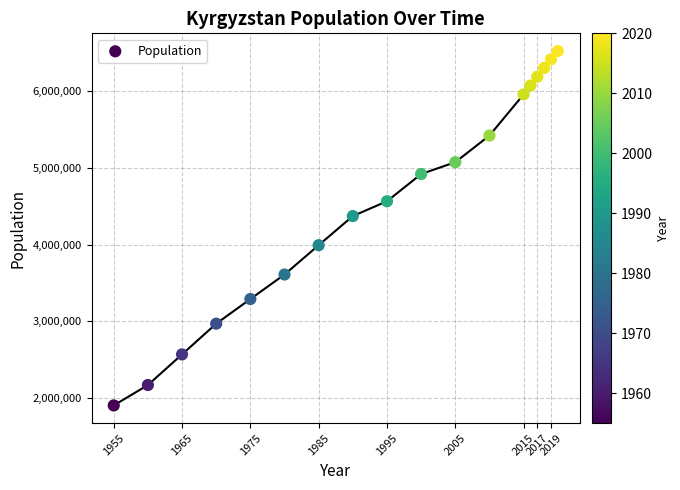

What is the range of Y values (max minus min)?

4620133